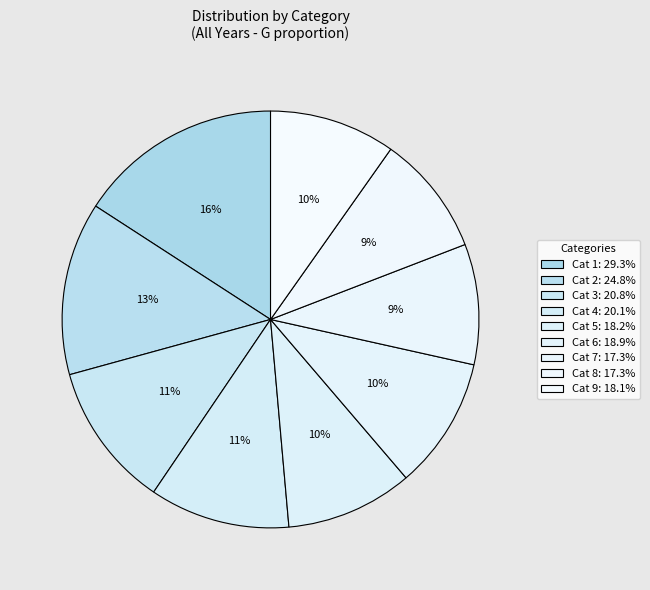

How many segments does this pie chart have?

9